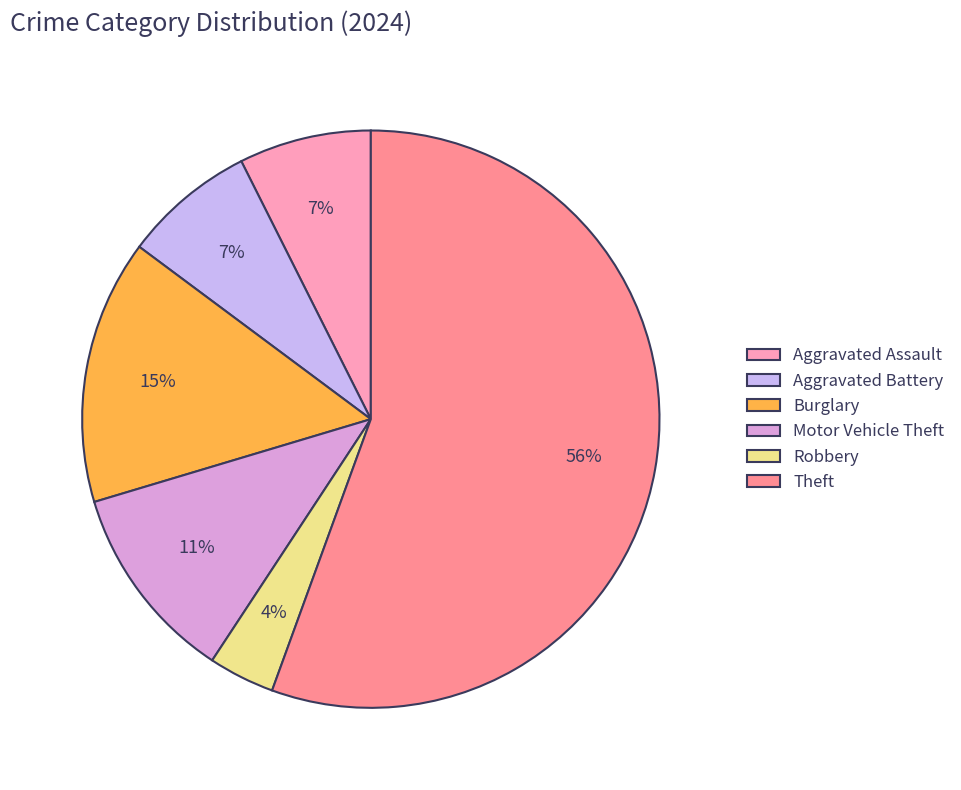

What percentage is the Motor Vehicle Theft slice, to the nearest percent?

11%